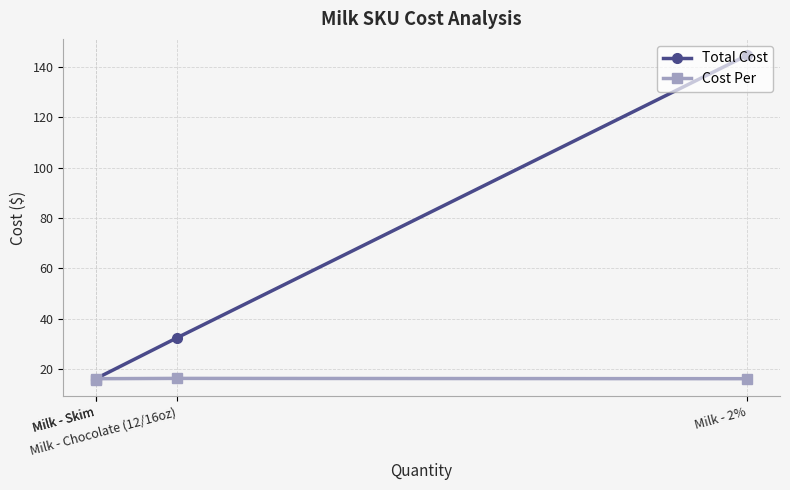

The Cost Per series shows 15.6 at Milk - Skim. True or false?

True